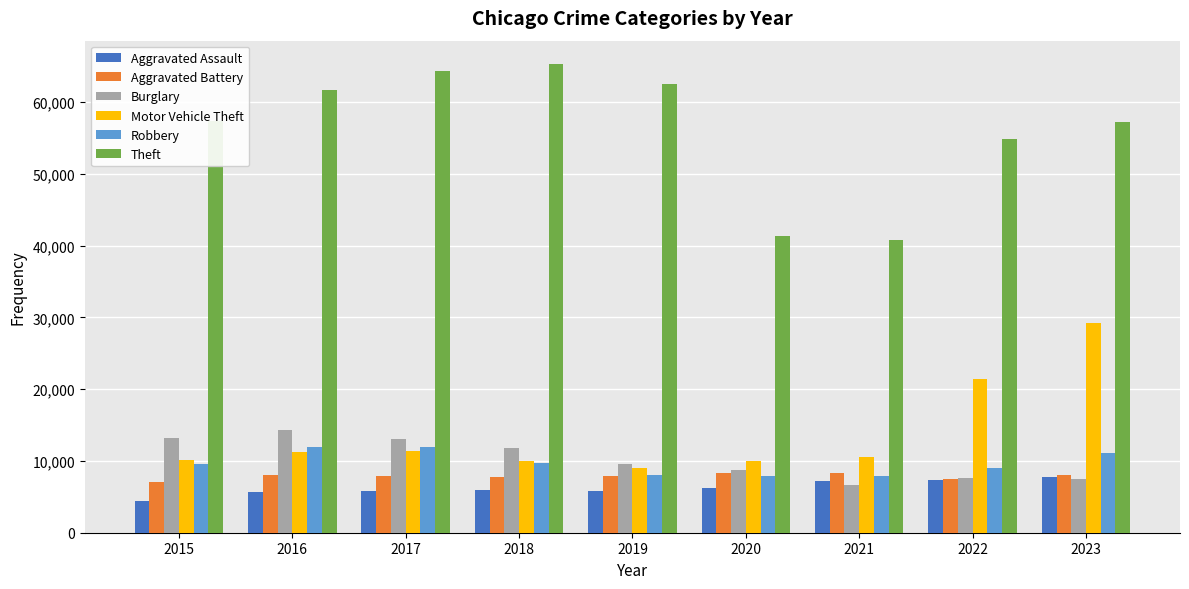

How many bars are there in total?

54